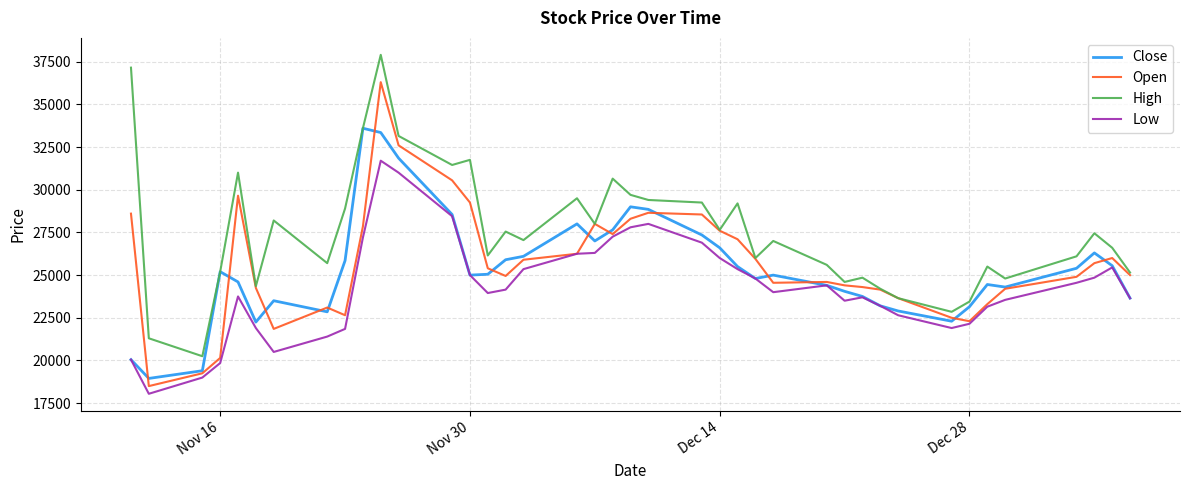

Rank the series by their maximum value, from lowest to highest.

Low, Close, Open, High